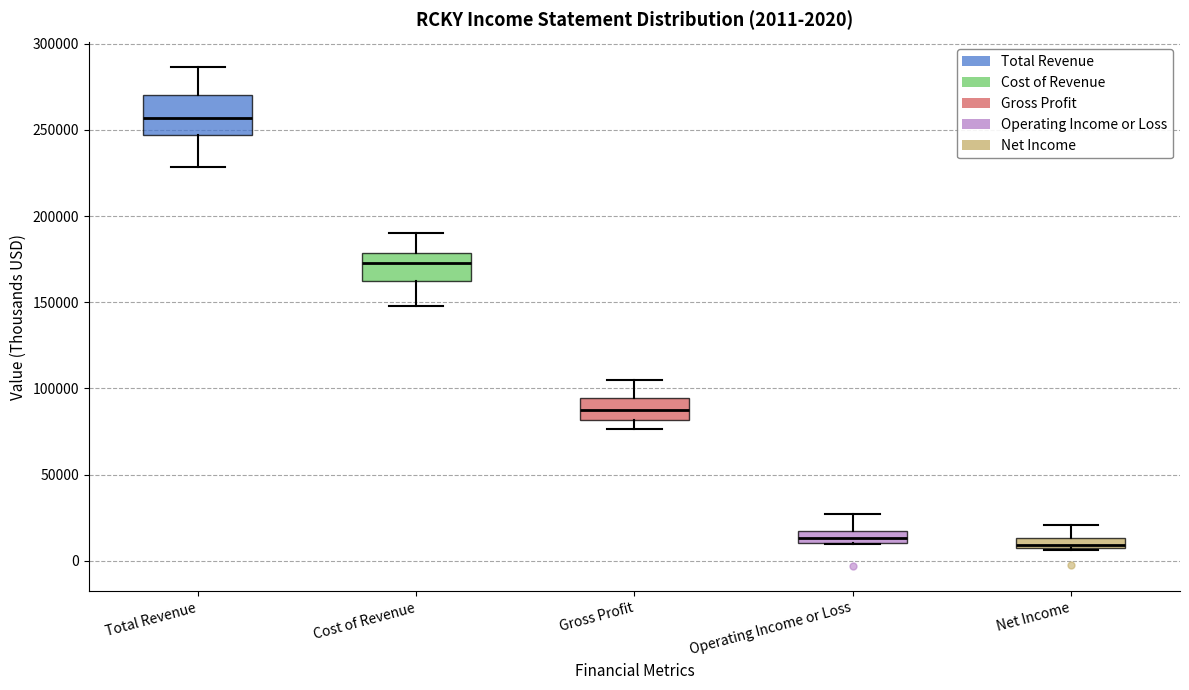

Which box is the tallest, from its lower edge to its upper edge?

Total Revenue